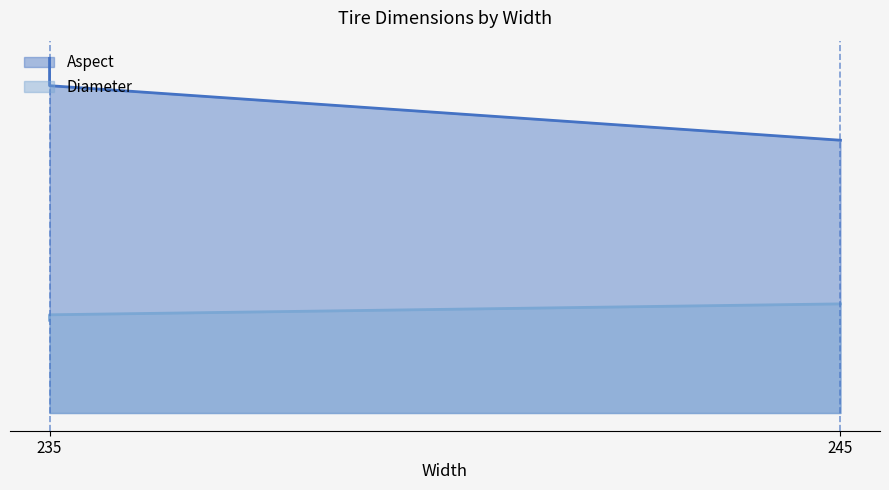

What is the difference between the highest and lowest values at 245?

30